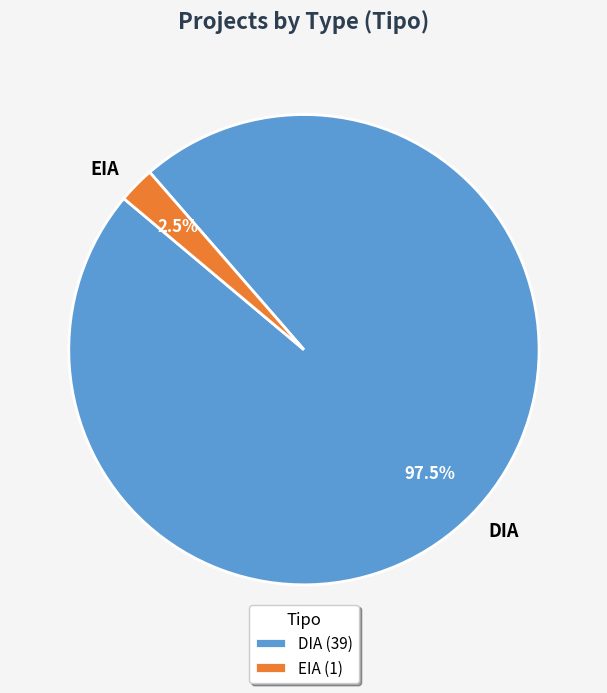

What is the majority slice?

DIA